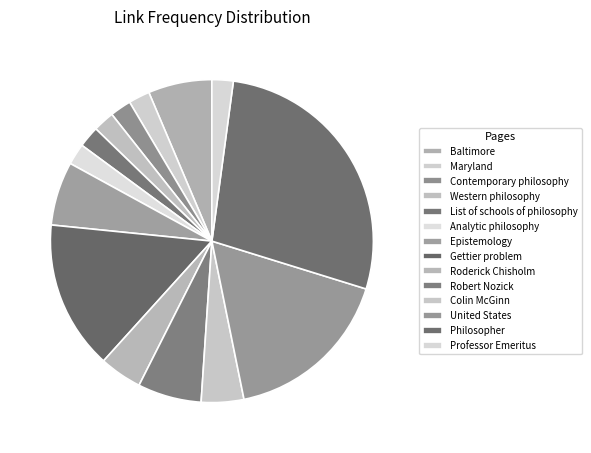

What percentage do Contemporary philosophy and Colin McGinn together represent?

6.4%